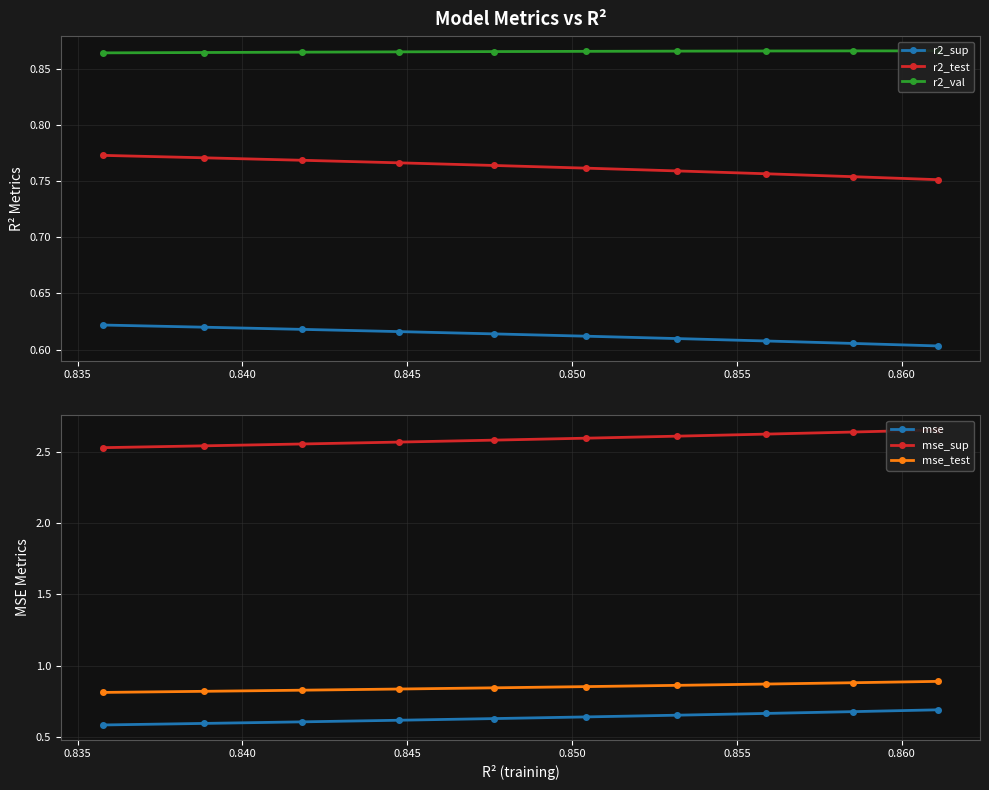

Count the r2_val values in the range 0 to 1.

10